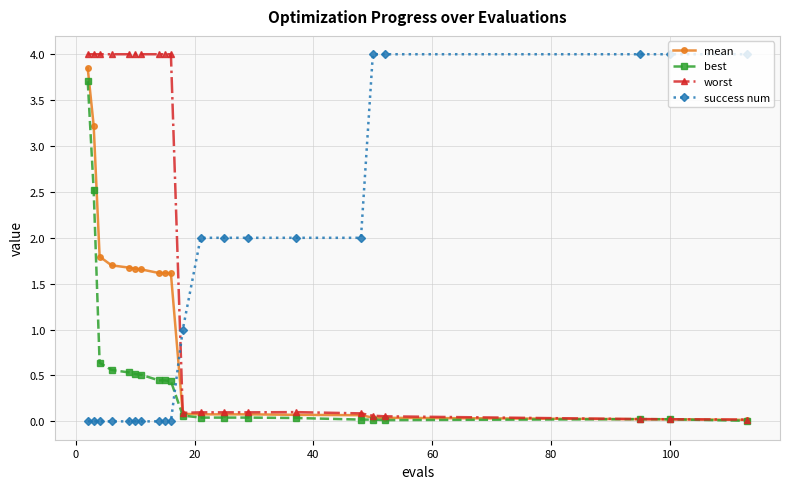

True or false: success num and worst intersect in this chart.

True